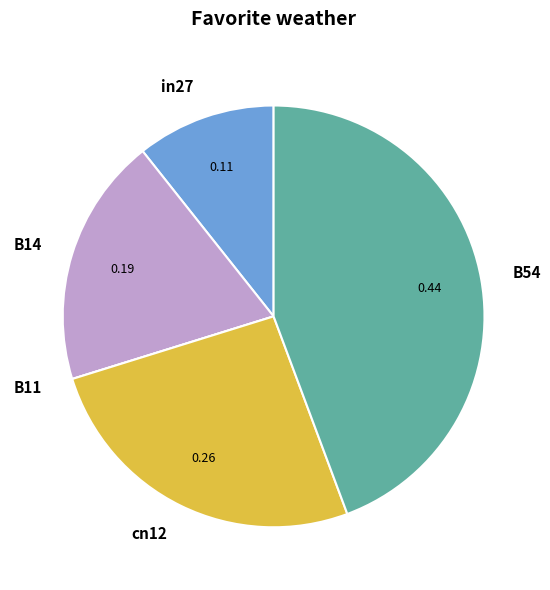

Which has a higher value, B14 or B54?

B54